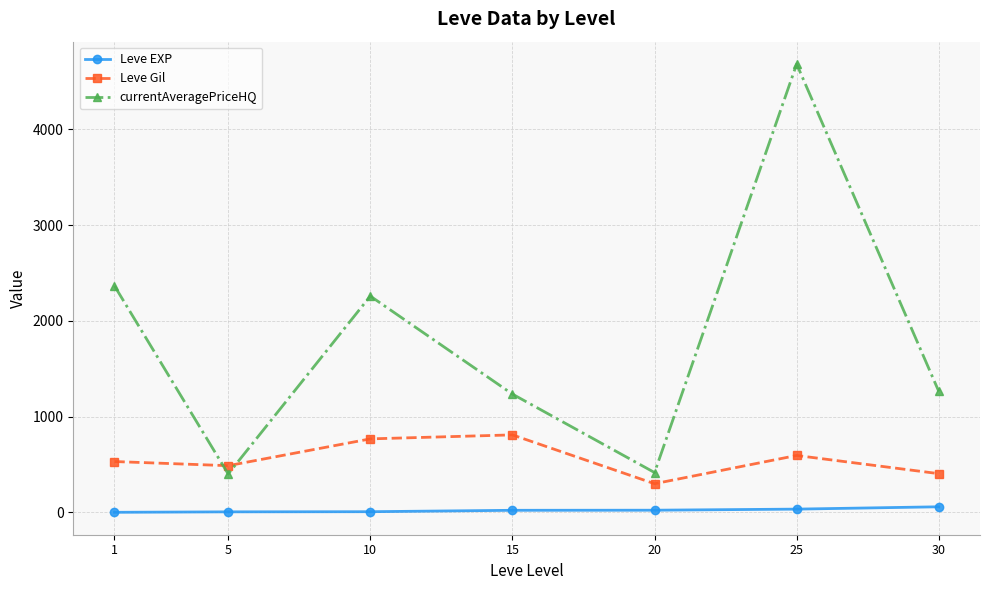

At how many categories does at least one series exceed 904?

5